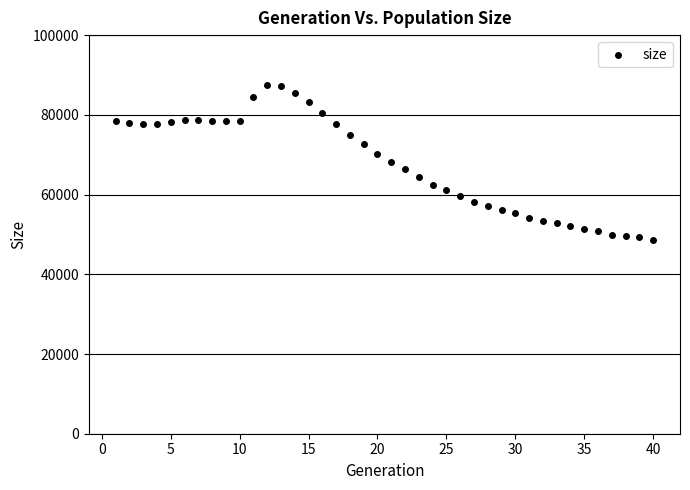

What is the range of Y values (max minus min)?

38880